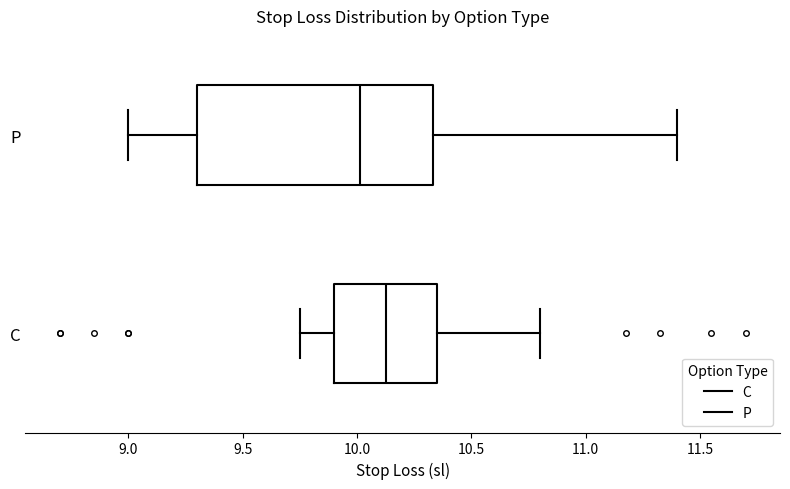

Which box is the widest, from its left edge to its right edge?

P